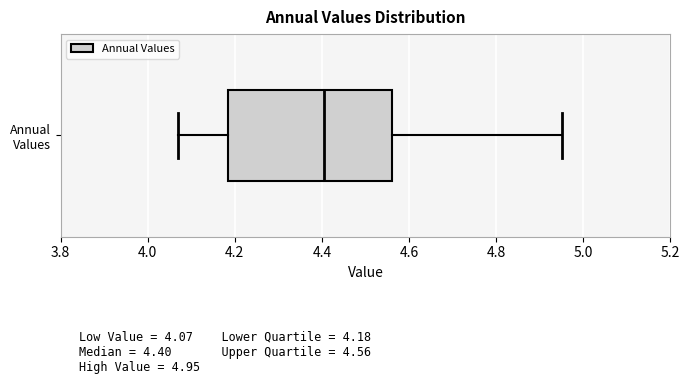

Transcribe this box plot: give where the median line is, the range the box spans, and where the two whiskers end, as read against the x-axis. The values are not printed on the chart, so give them approximately, as read against the axis.

median 4.40, box 4.18 to 4.56, whiskers 4.06 to 4.96